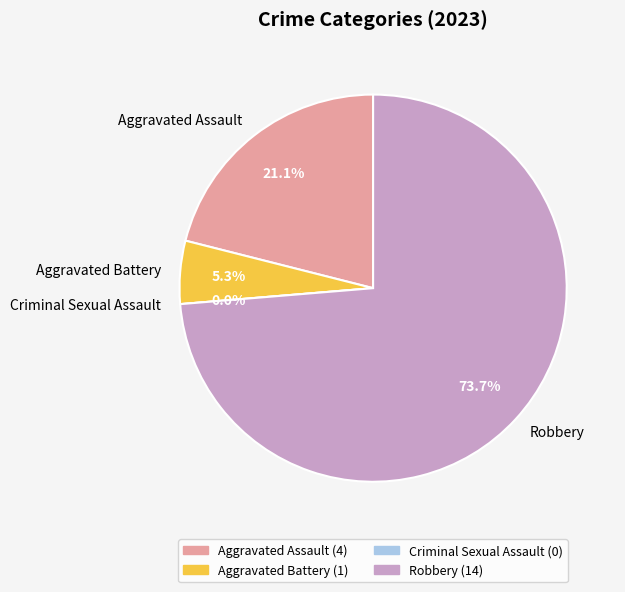

True or false: Aggravated Assault accounts for 29% of the total.

False